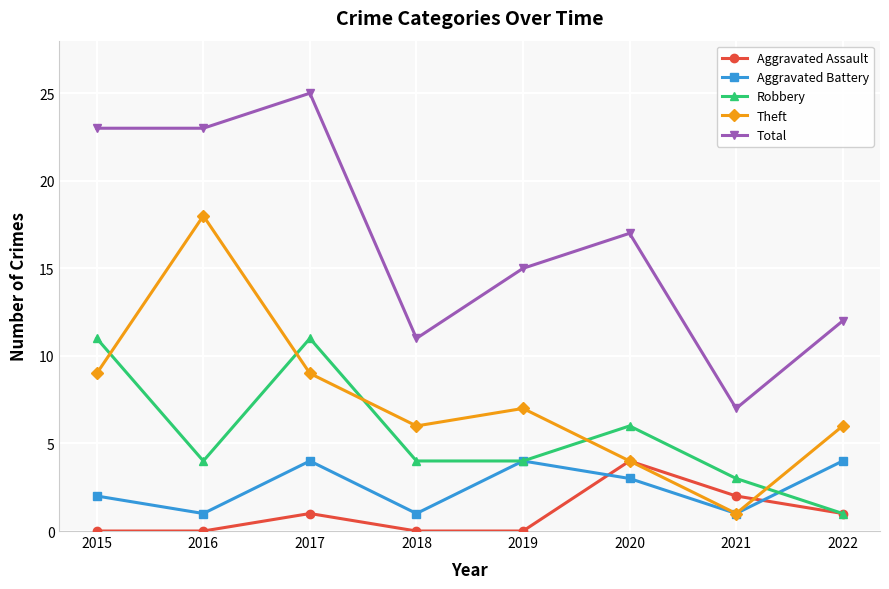

At which label is Robbery closest to 6?

2020